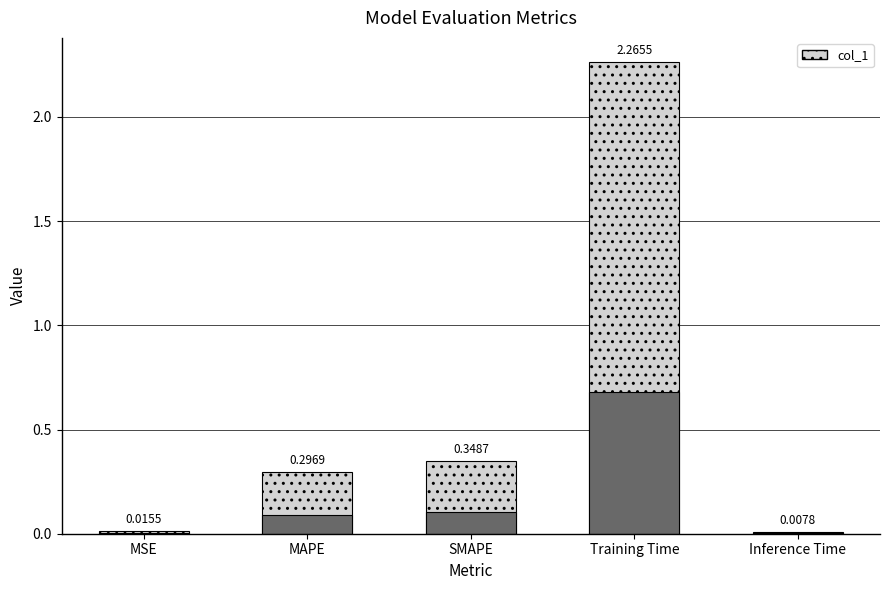

Reading left to right, list all the values displayed in this chart.

0.0	0.3	0.3	2.3	0.0